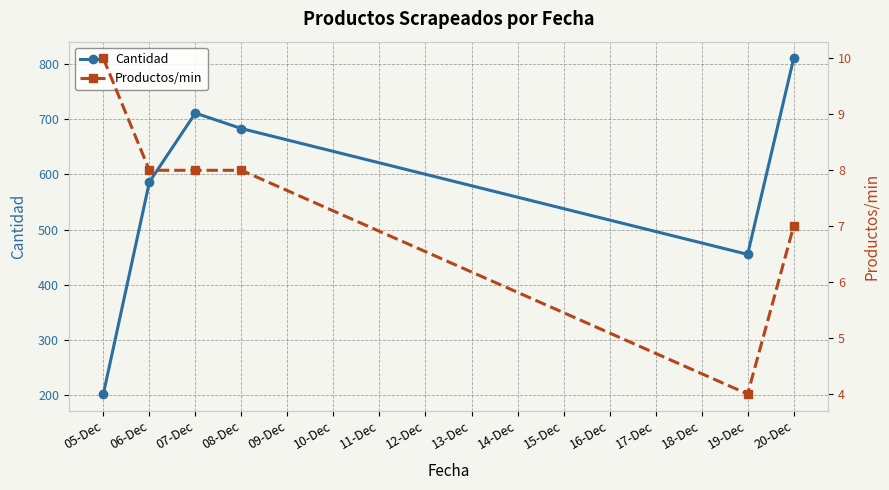

What is the label of the 1st point from the left?

05-Dec